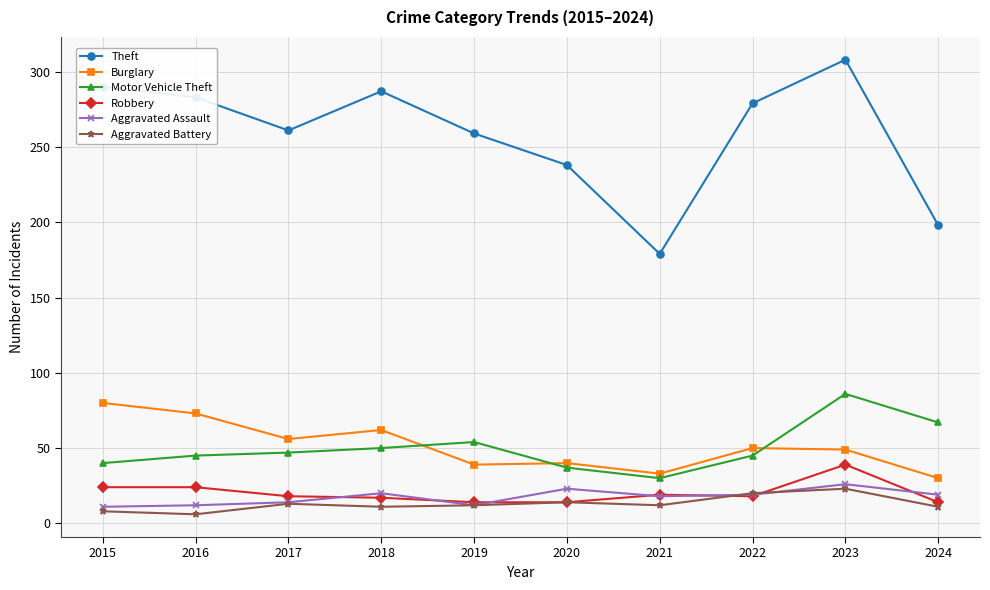

True or false: Aggravated Assault has a value of 23 at 2020.

True